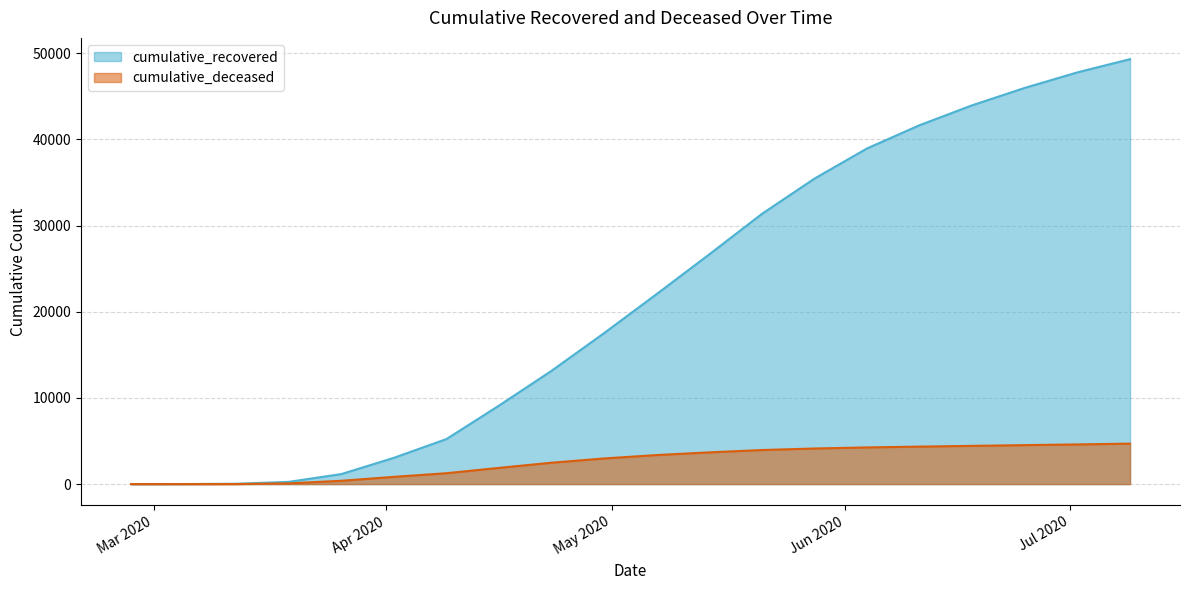

True or false: cumulative_recovered and cumulative_deceased intersect in this chart.

False